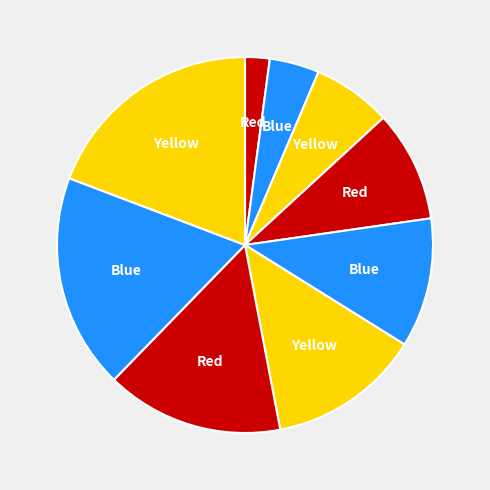

Is there any slice that represents more than half of the pie?

No